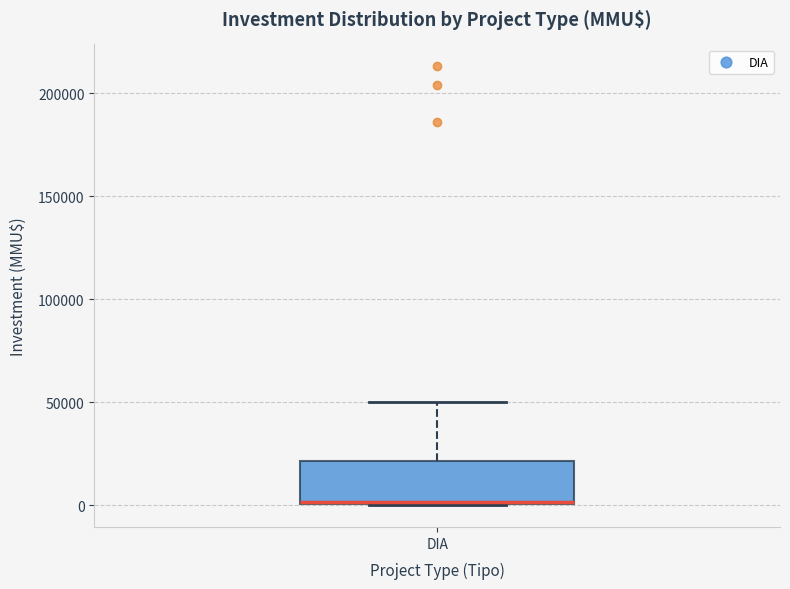

Read this box plot against the y-axis: the position of the median line, the range covered by the box, and the ends of both whiskers. The values are not printed on the chart, so give them approximately, as read against the axis.

median 0 (drawn on the box's lower edge), box 0 to 20000, whiskers 0 to 50000